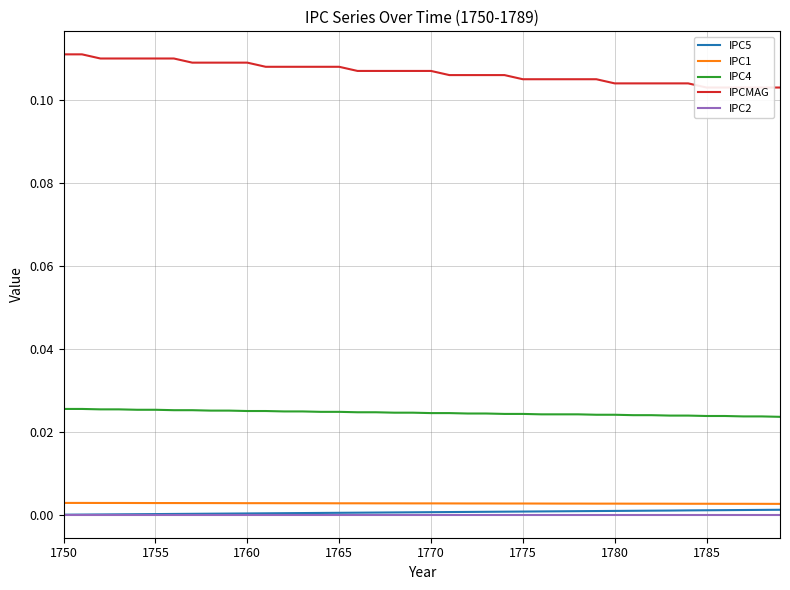

What is the greatest value displayed?

0.1